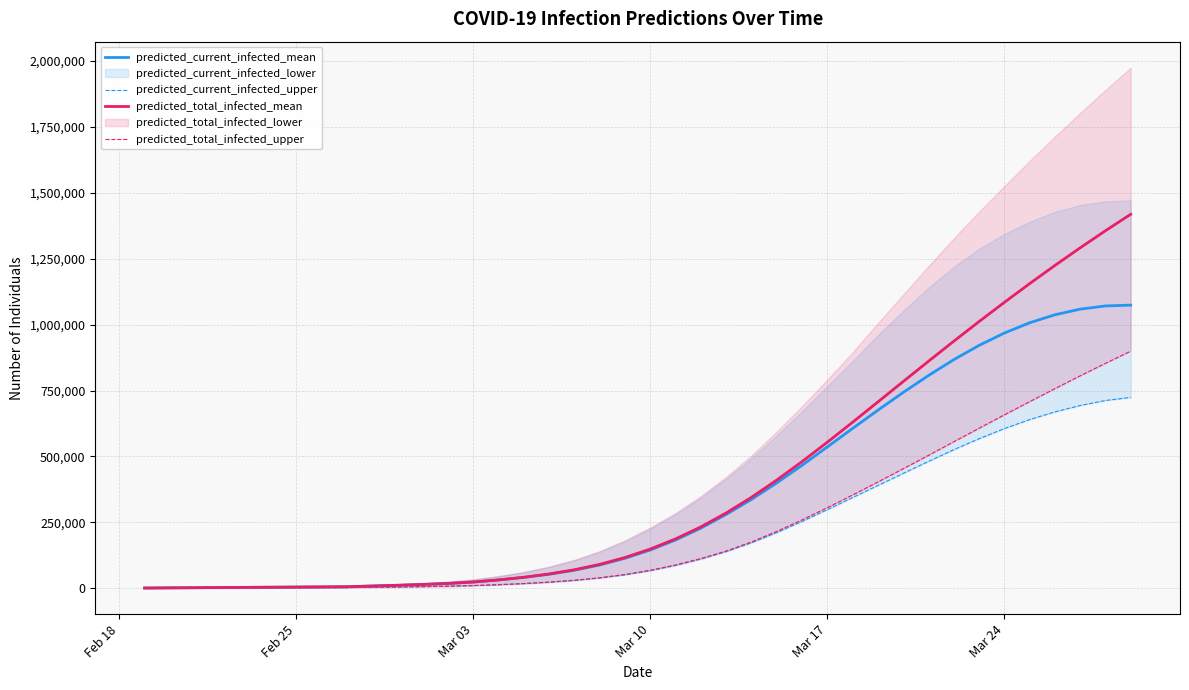

How many values in the predicted_total_infected_mean series are below 148465?

20